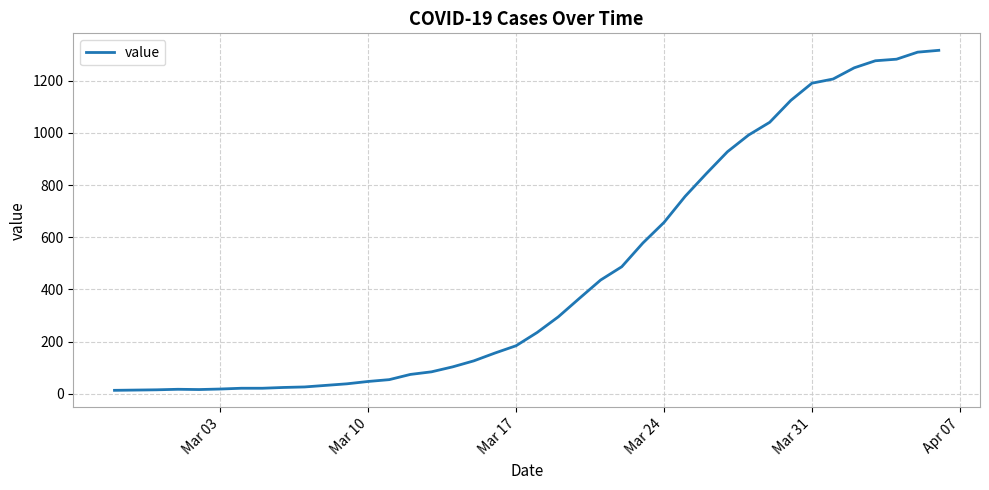

What is the maximum value shown in the chart?

1317